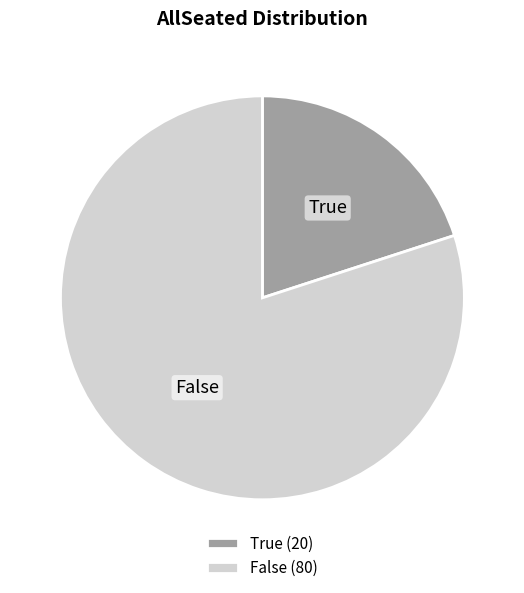

True or false: True (20) accounts for 10% of the total.

False